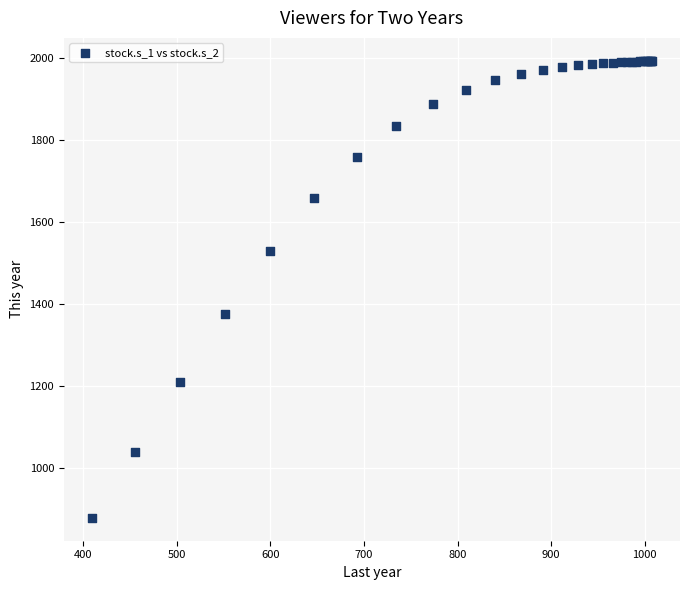

What Y value in the scatter plot is closest to 1436?

1376.6